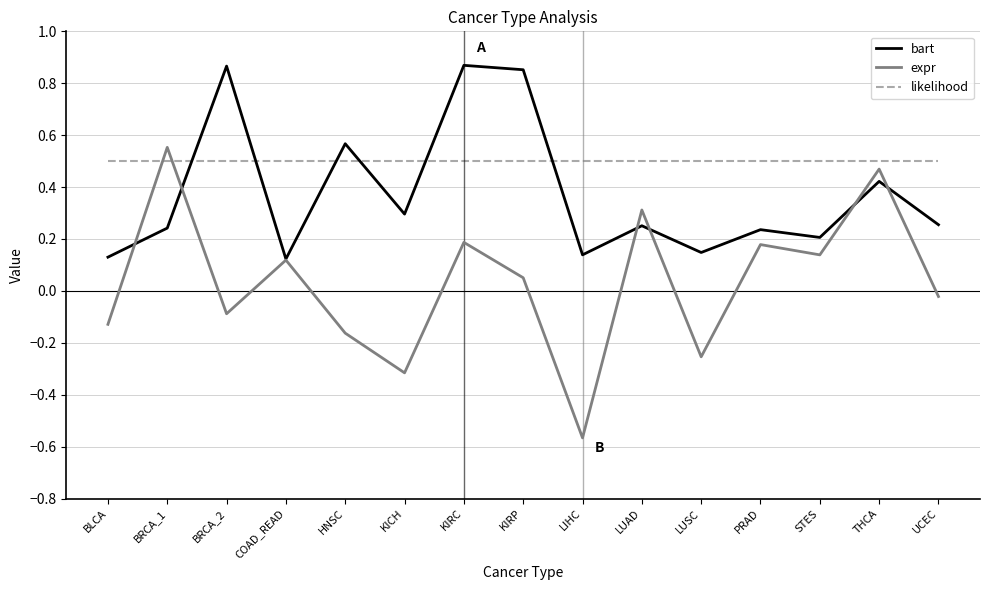

Is the value of likelihood at BRCA_2 greater than the value of expr at BLCA?

Yes